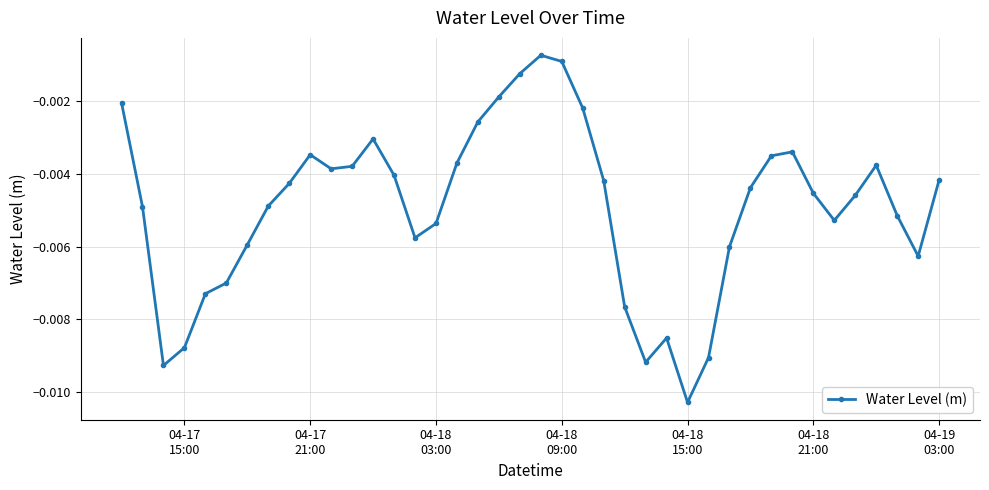

How many interior local peaks (higher than both neighbors) does the data have?

6